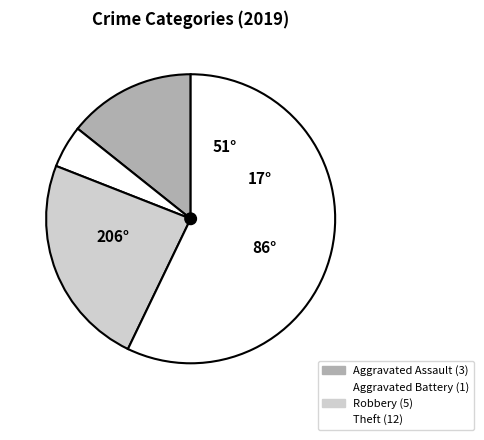

Count the number of slices in the pie.

4